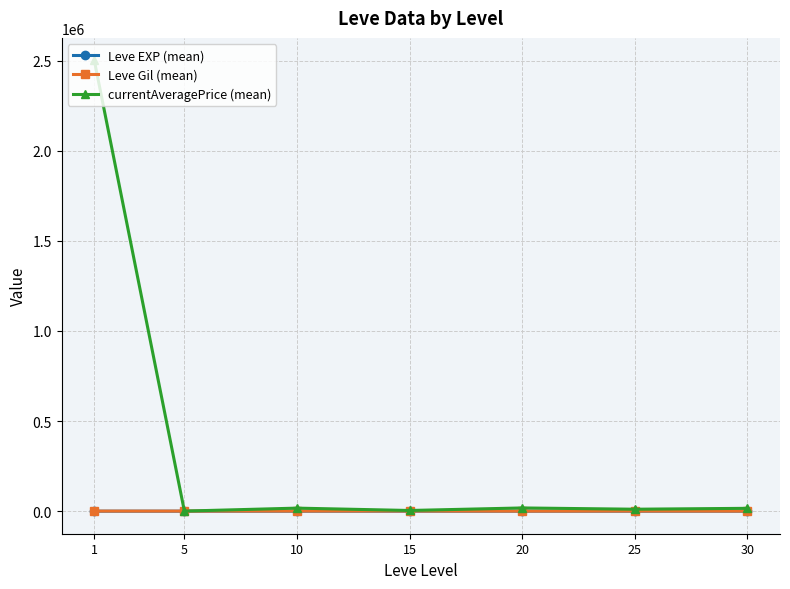

What is the difference between the highest and lowest values at 1?

2501382.5